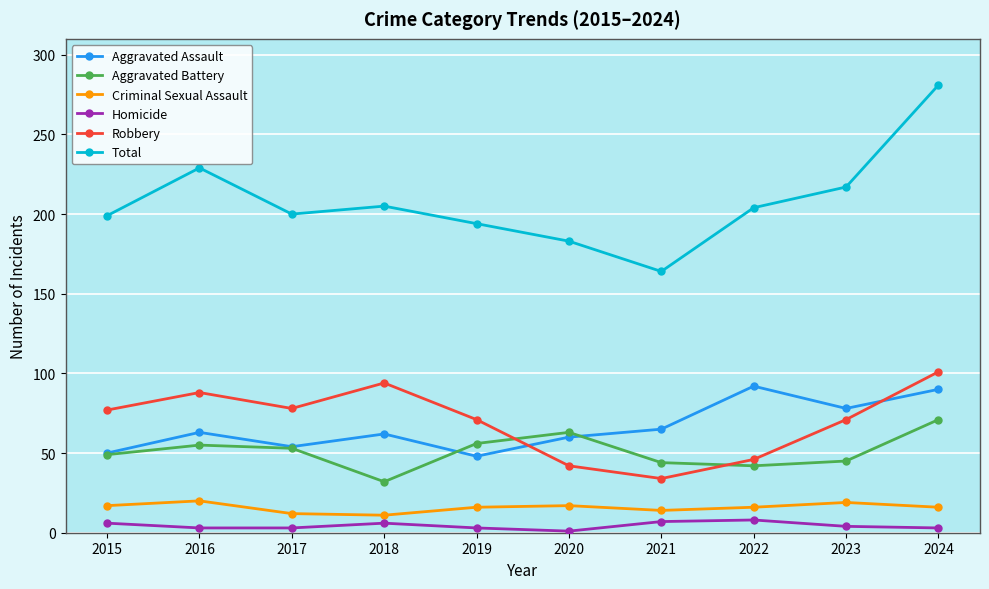

Which series has the largest total across all categories?

Total